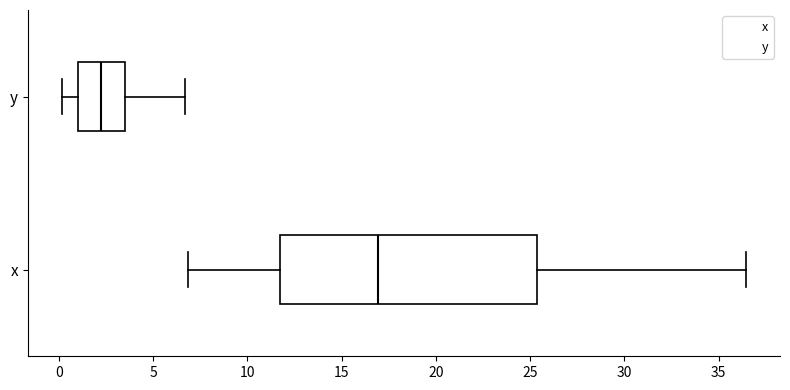

Which box has the furthest to the right median line?

x